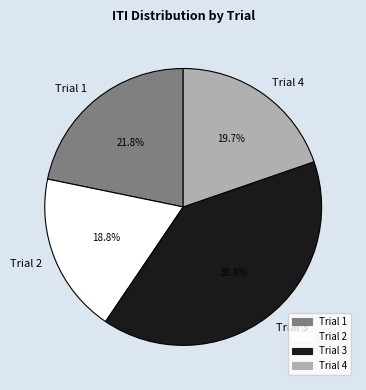

Does any single category account for the majority?

No